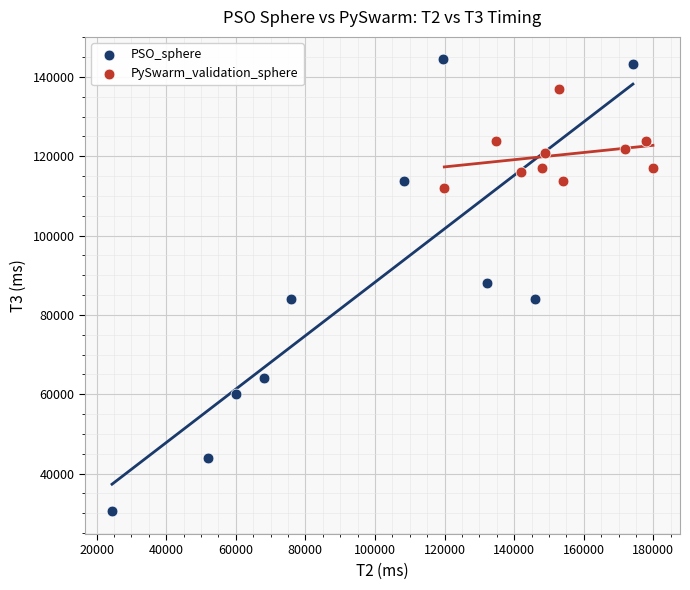

Which series contains the lowest Y value?

PSO_sphere